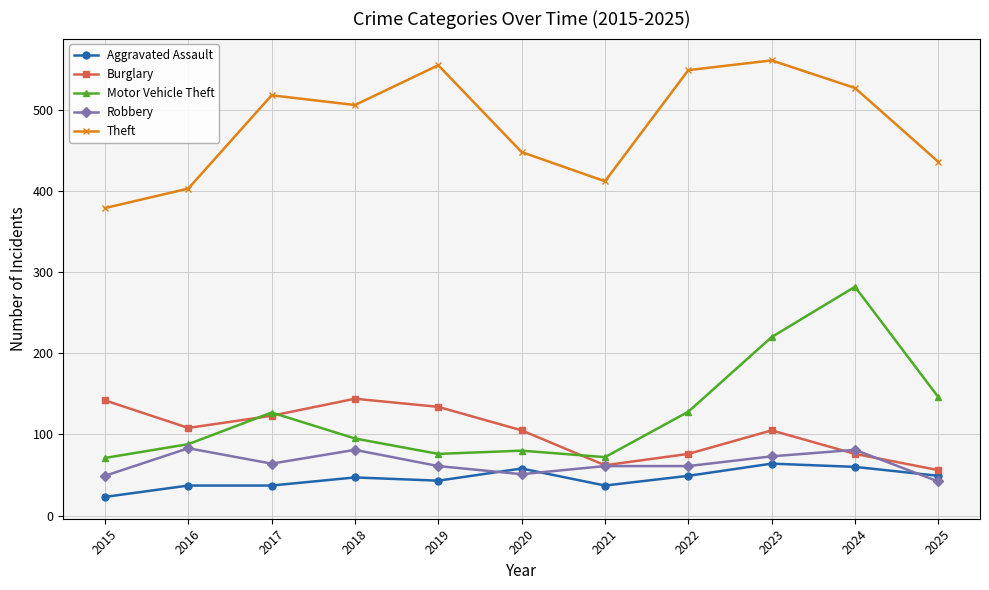

How many distinct data groups are displayed?

5